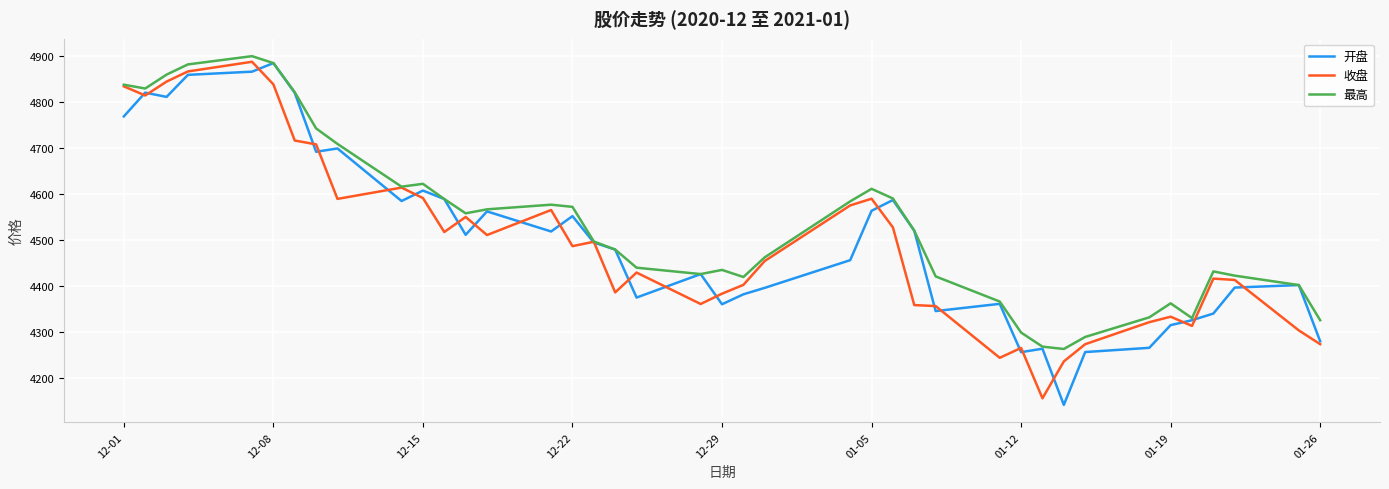

Which series has the largest total across all categories?

最高